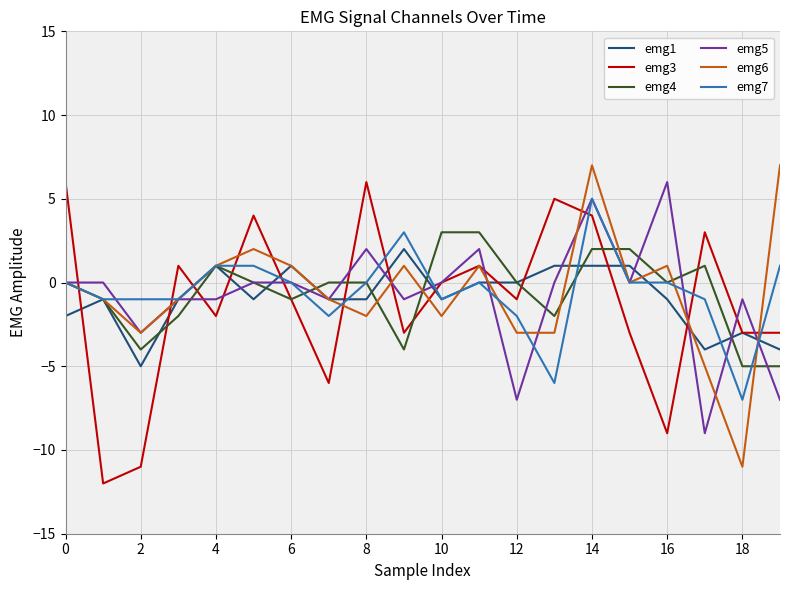

Reading left to right, what are all the values shown in this chart?

emg1: -2	-1	-5	-1	1	-1	1	-1	-1	2	-1	0	0	1	1	1	-1	-4	-3	-4
emg3: 6	-12	-11	1	-2	4	-1	-6	6	-3	0	1	-1	5	4	-3	-9	3	-3	-3
emg4: 0	-1	-4	-2	1	0	-1	0	0	-4	3	3	0	-2	2	2	0	1	-5	-5
emg5: 0	0	-3	-1	-1	0	0	-1	2	-1	0	2	-7	0	5	0	6	-9	-1	-7
emg6: 0	-1	-3	-1	1	2	1	-1	-2	1	-2	1	-3	-3	7	0	1	-5	-11	7
emg7: 0	-1	-1	-1	1	1	0	-2	0	3	-1	0	-2	-6	5	0	0	-1	-7	1